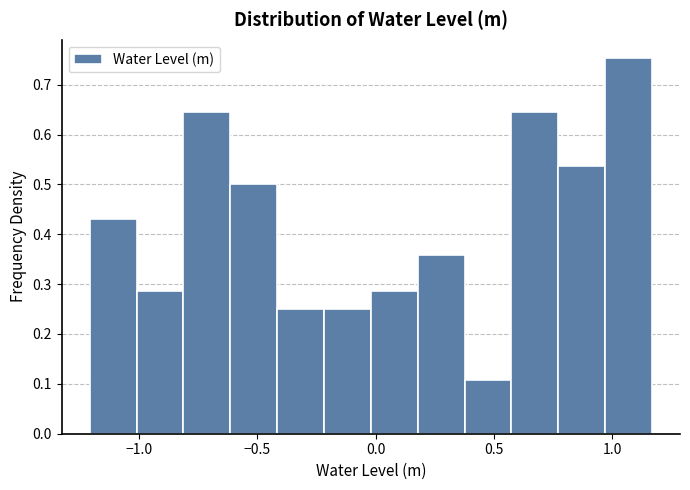

Read against the x-axis, roughly where is the centre of the tallest bar?

1.05